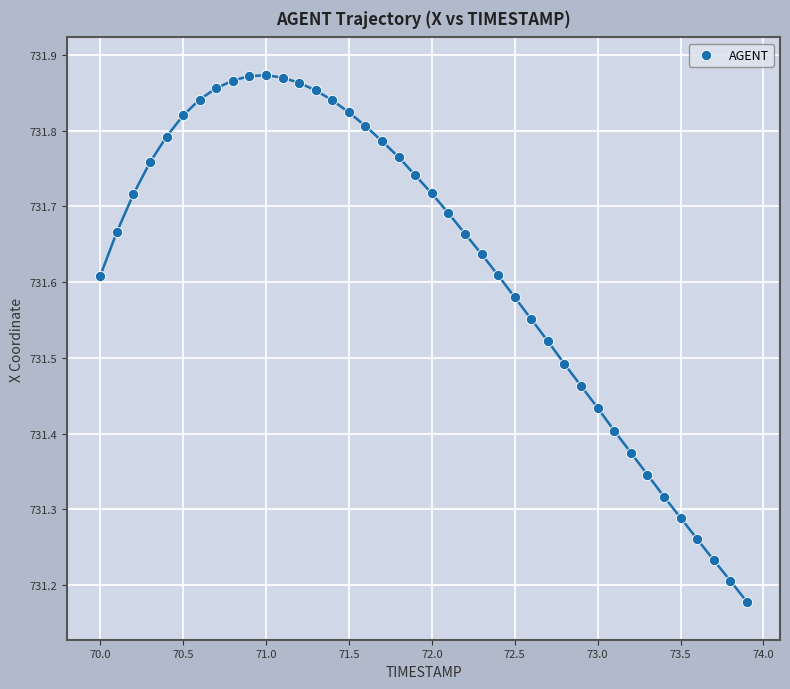

What is the range of Y values (max minus min)?

0.7